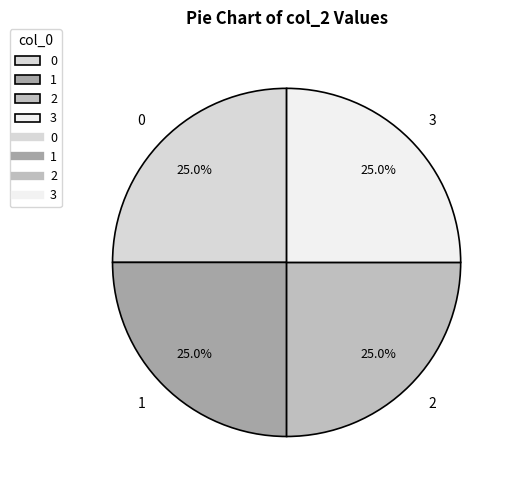

Does any single category account for the majority?

No